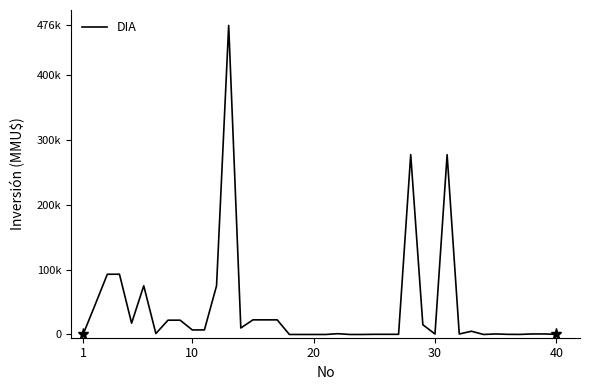

Is this an area chart (filled region under the line)?

No